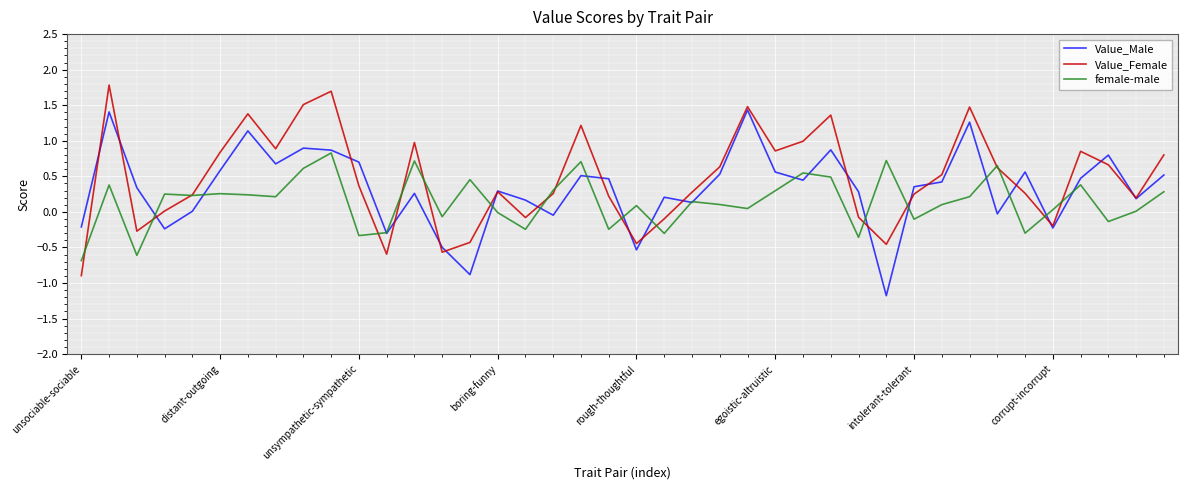

List the series in order of their peak value, highest first.

Value_Female, Value_Male, female-male